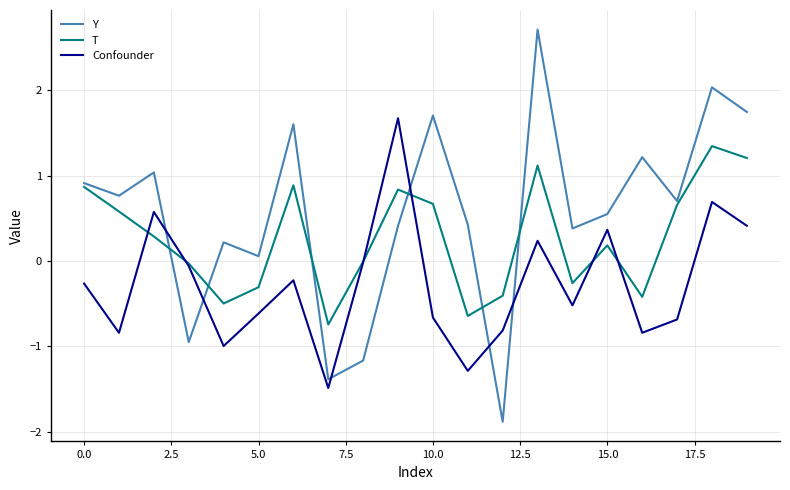

What is the lowest value of the T series?

-0.7